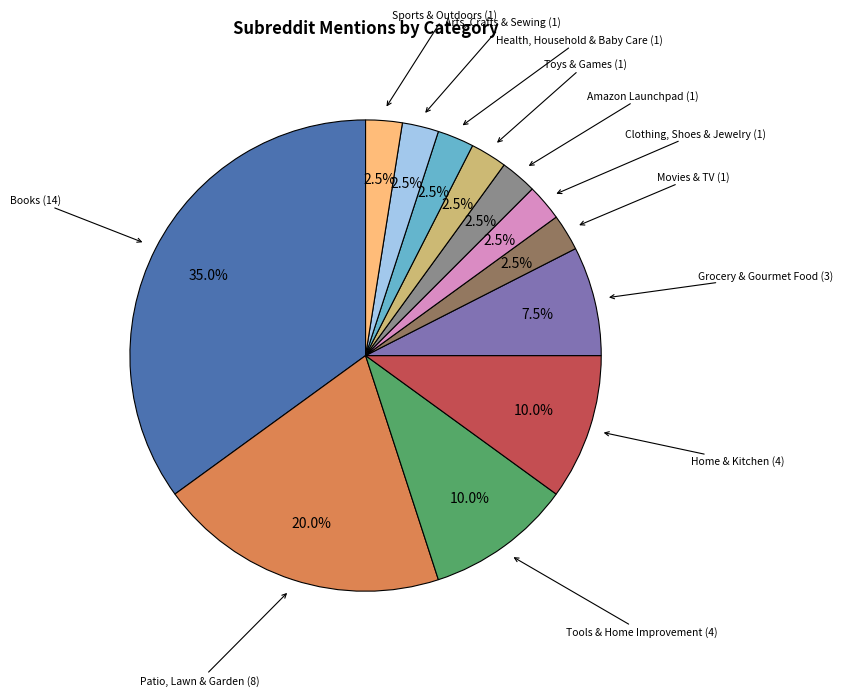

Does any single category account for the majority?

No